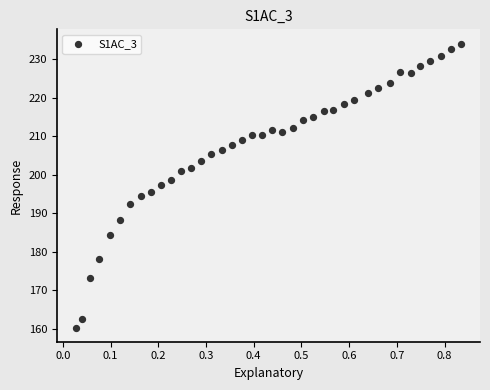

What is the range of X values (max minus min)?

0.8